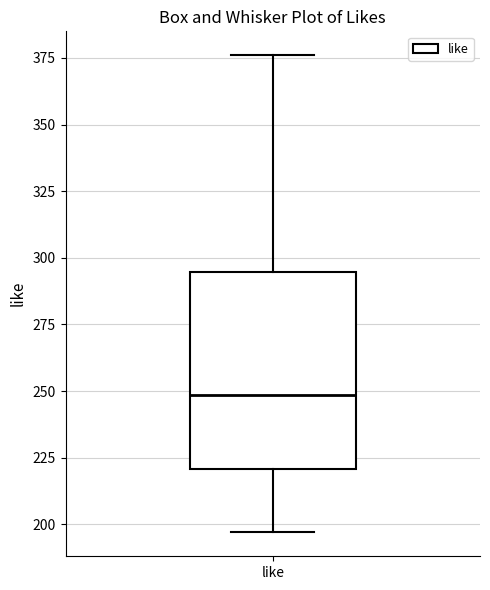

Where does the median line of the box for like sit on the y-axis? The values are not printed on the chart, so give them approximately, as read against the axis.

250